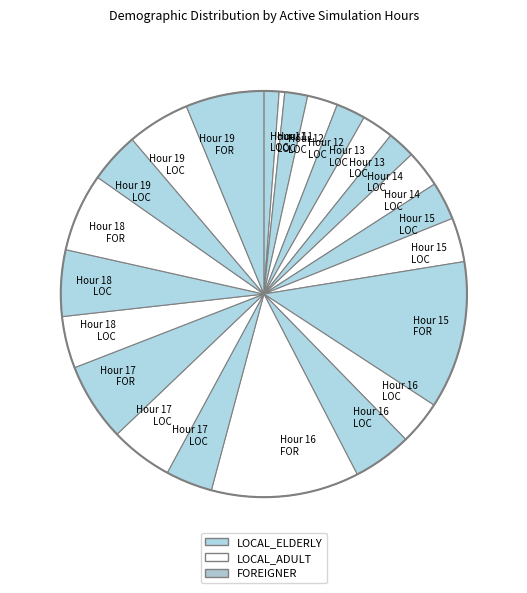

How many slices are in this pie chart?

23